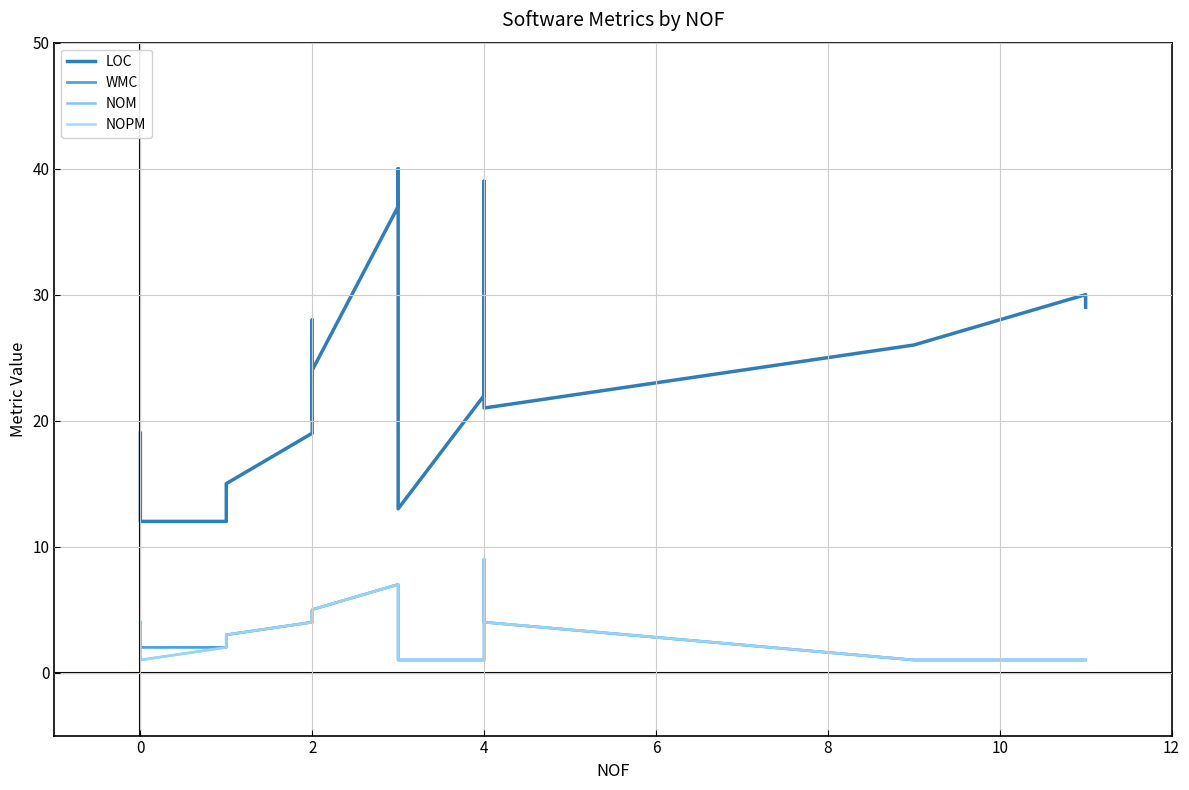

The NOPM series shows 7 at 4. True or false?

False